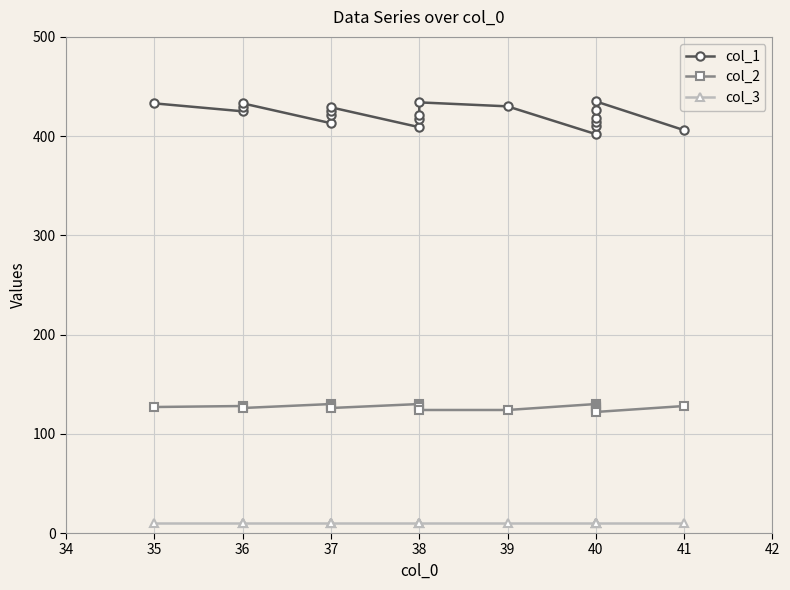

True or false: col_1 has a value of 167 at 40.

False